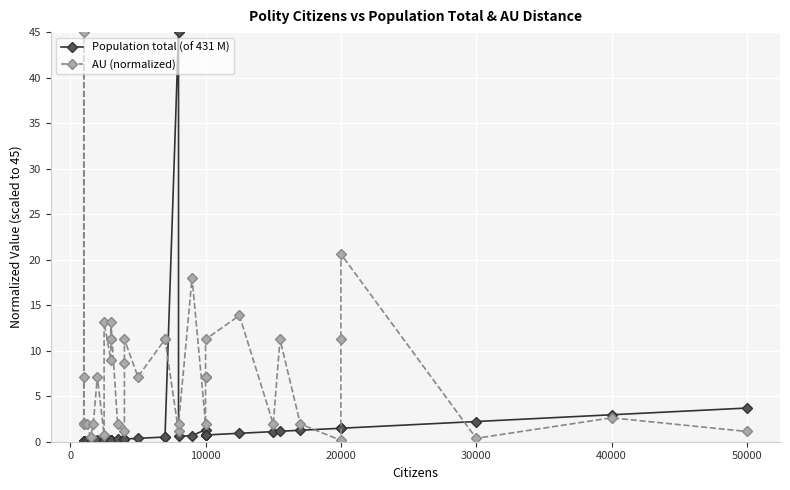

Which series ends up on top after the final intersection of AU (normalized) and Population total (of 431 M)?

Population total (of 431 M)